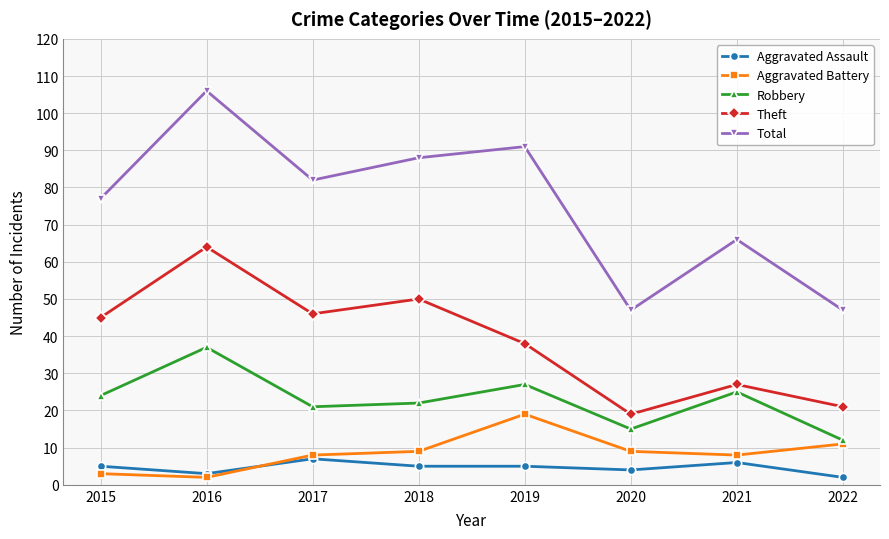

What is the value of the Aggravated Battery point at the 1st from the left?

3